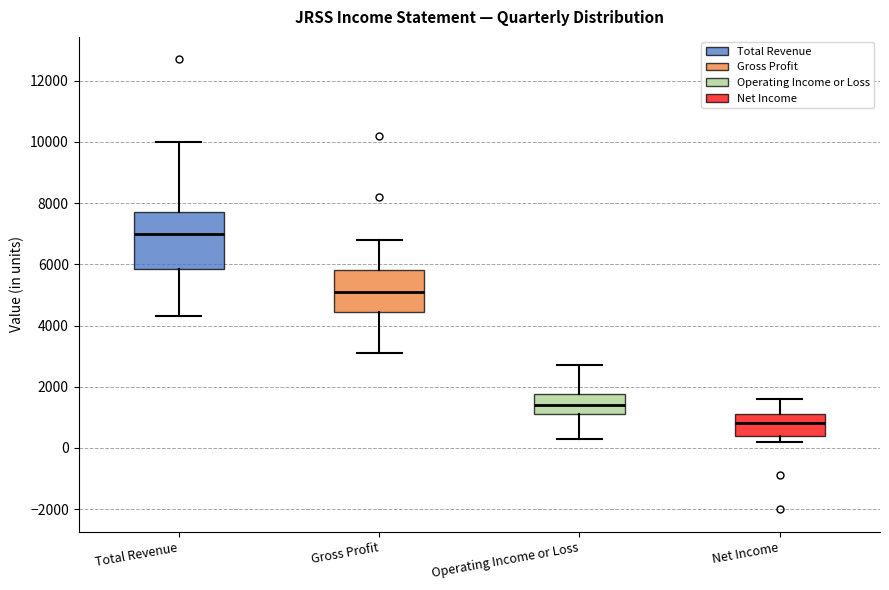

Comparing the boxes themselves (not the whiskers), which one is the tallest?

Total Revenue